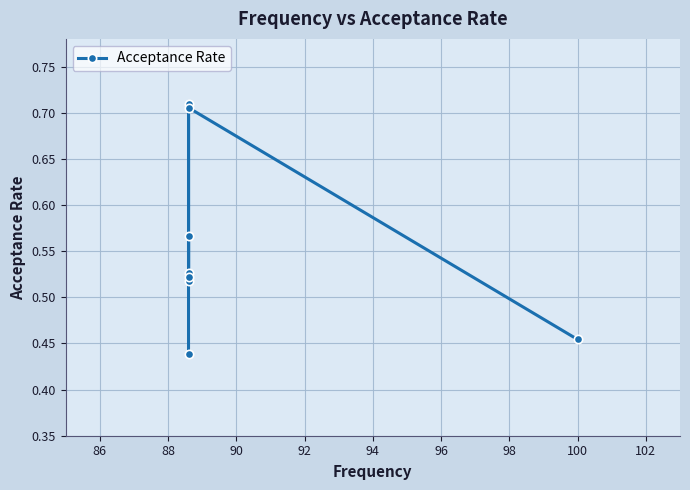

Is it true that the value at 96 is 1.2?

False